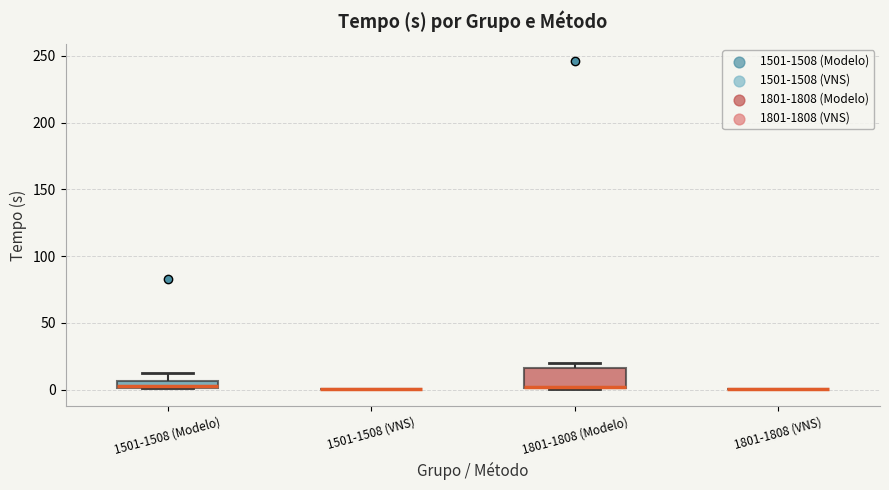

Which box is the tallest, from its lower edge to its upper edge?

1801-1808 (Modelo)